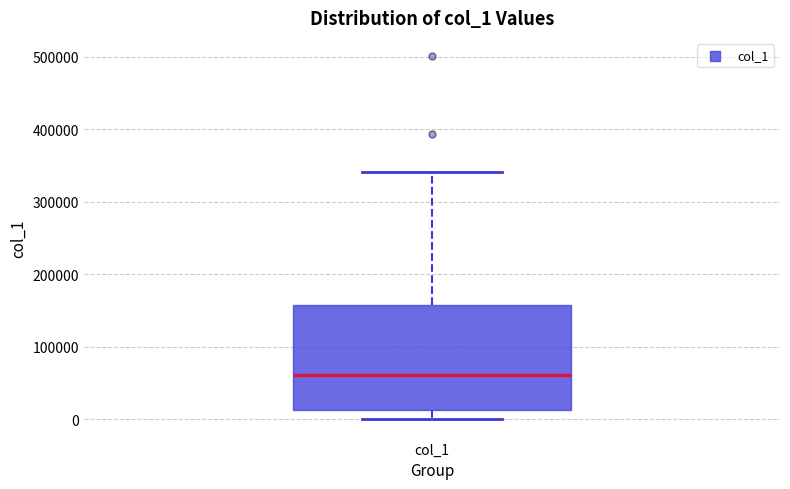

Transcribe this box plot: give where the median line is, the range the box spans, and where the two whiskers end, as read against the y-axis. The values are not printed on the chart, so give them approximately, as read against the axis.

median 60000, box 10000 to 160000, whiskers 0 to 340000